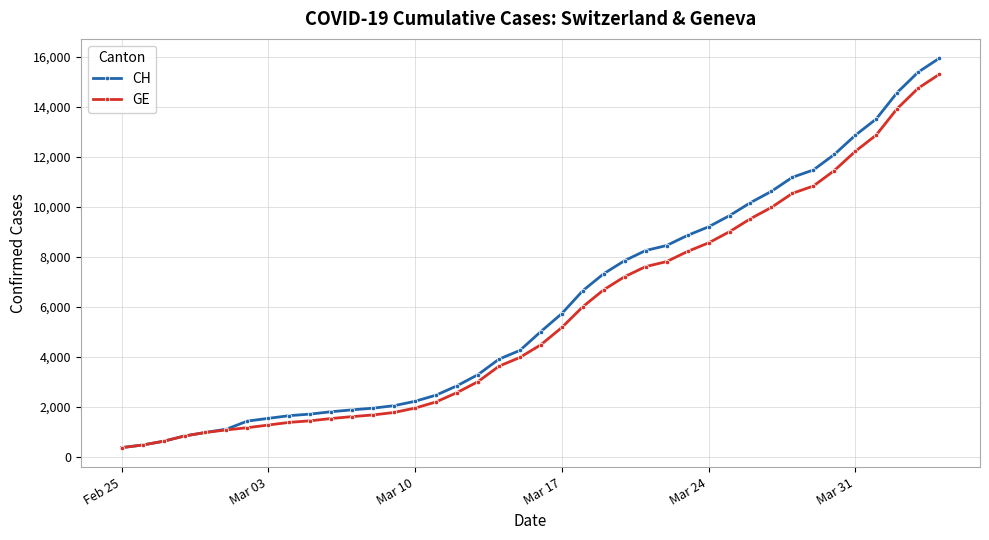

What is the difference between the maximum and second lowest values in the CH series?

15447